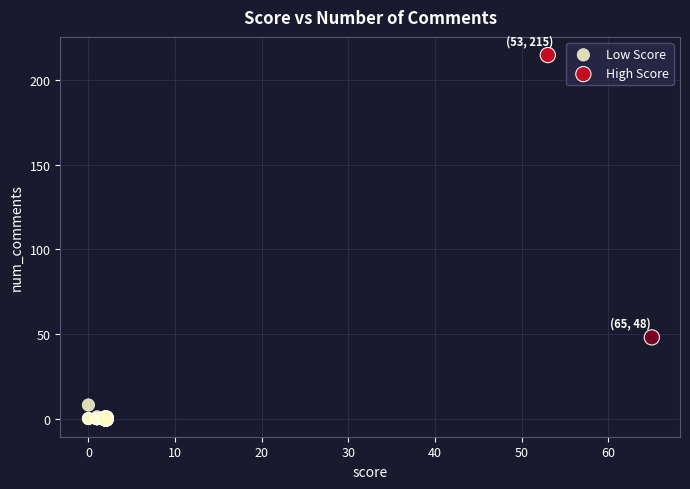

Which series contains the highest Y value?

High Score